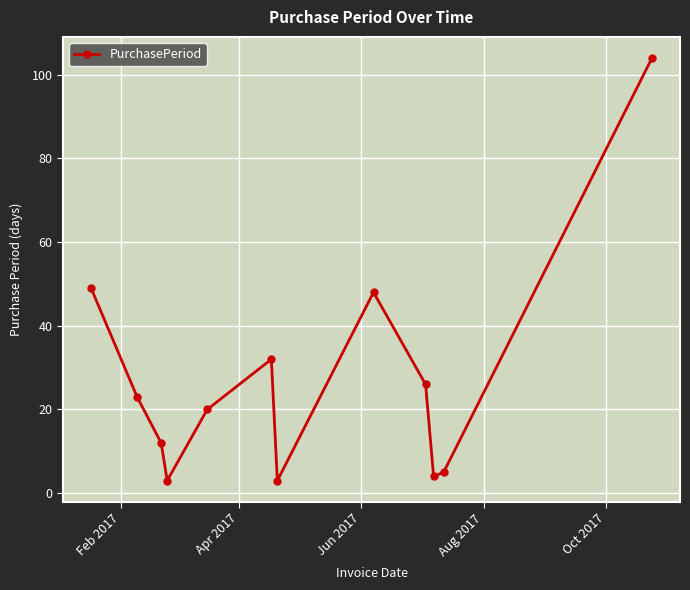

What is the minimum value shown in the chart?

3